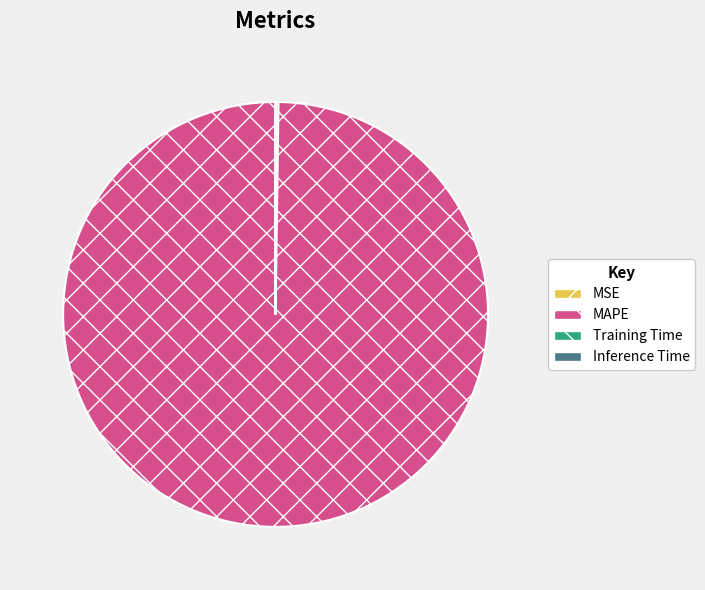

What is the majority slice?

MAPE